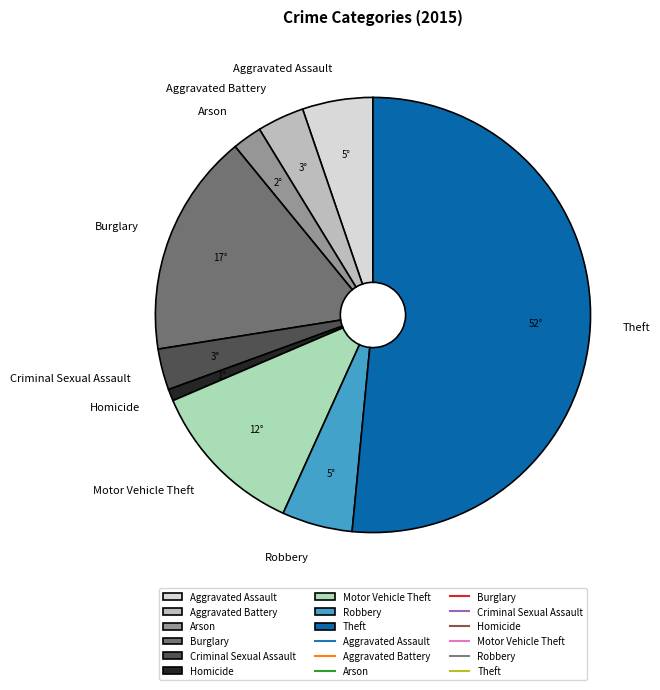

Between Motor Vehicle Theft and Aggravated Battery, which is larger?

Motor Vehicle Theft